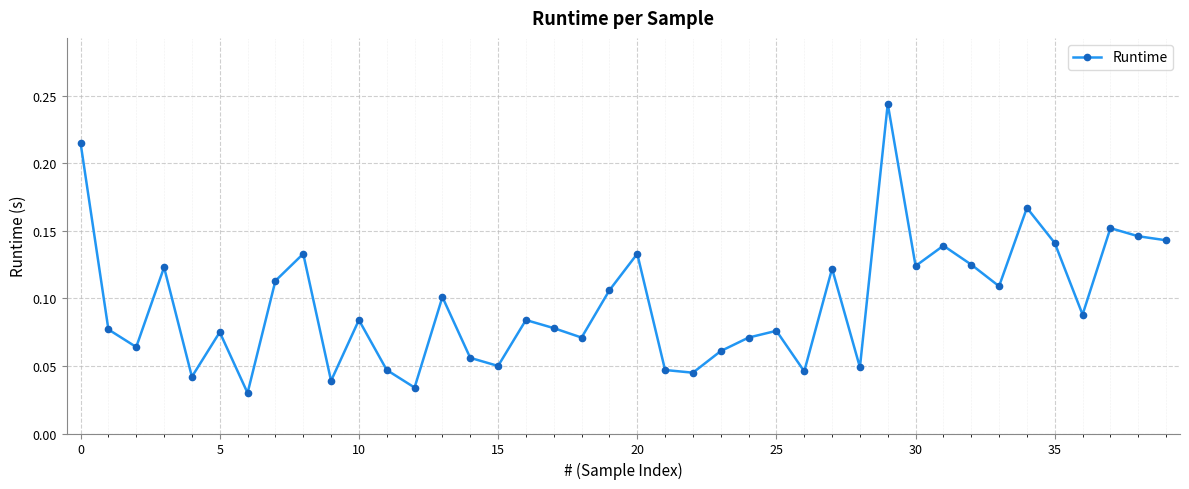

How many values are between 0 and 1?

40